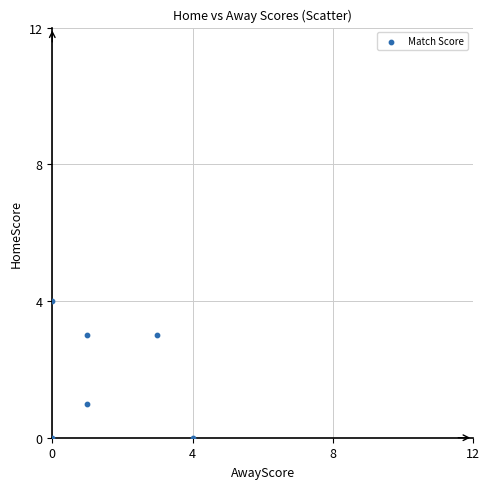

What is the range of X values (max minus min)?

4